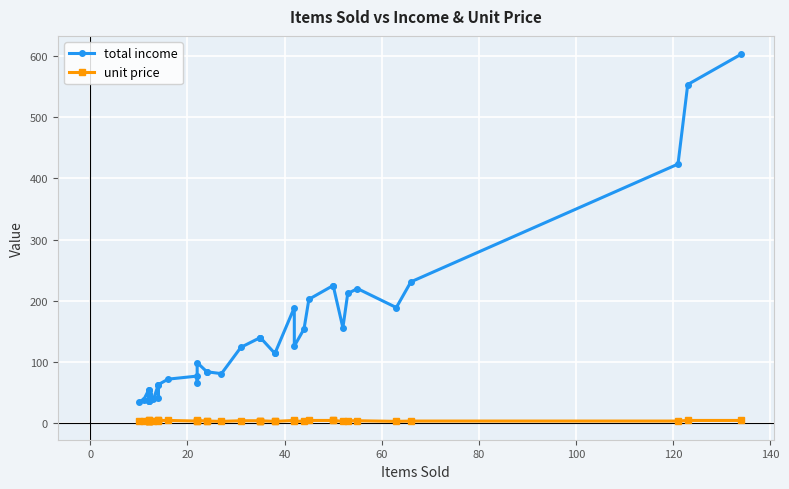

How many interior local peaks does the unit price series have?

3